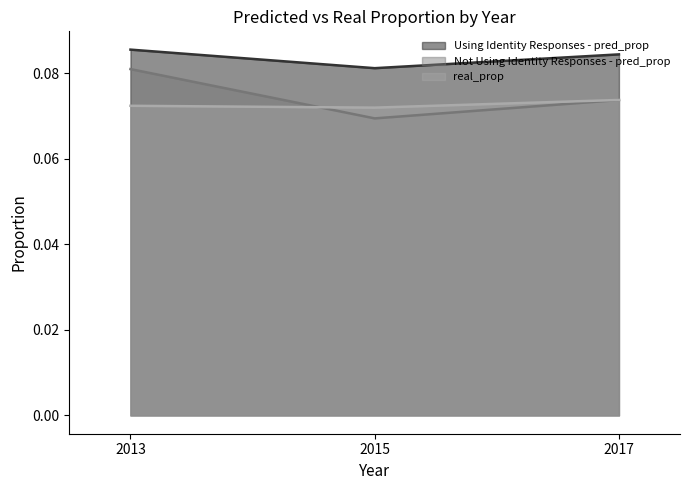

Which category has the highest value across all series?

2013